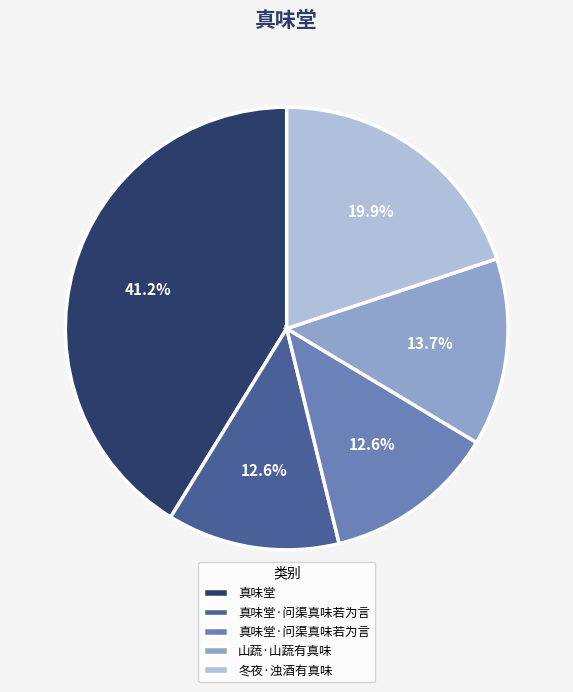

Is there any slice that represents more than half of the pie?

No